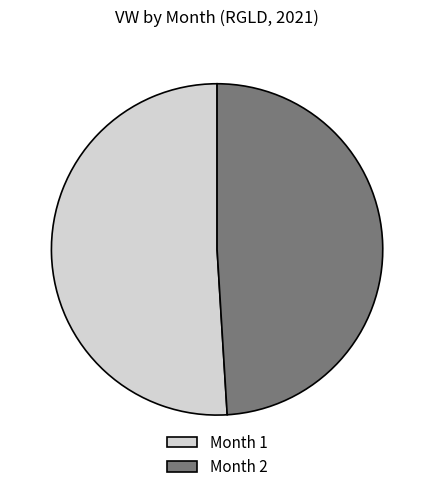

The Month 1 slice represents 51% of the pie. True or false?

True